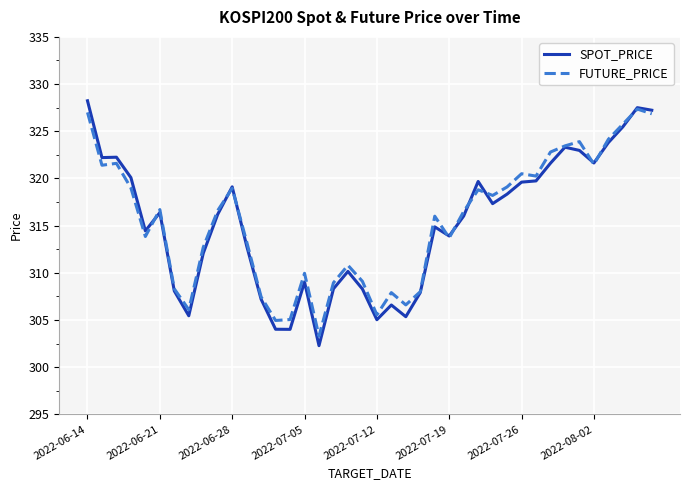

What is the lowest value of the SPOT_PRICE series?

302.3